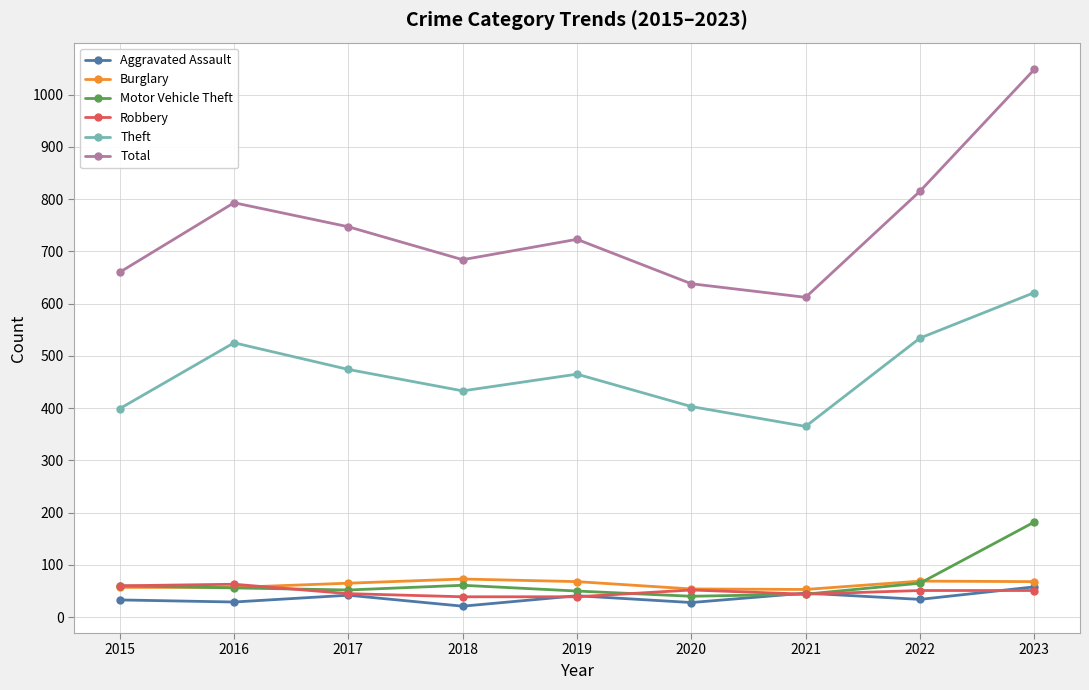

At how many categories does at least one series exceed 229?

9